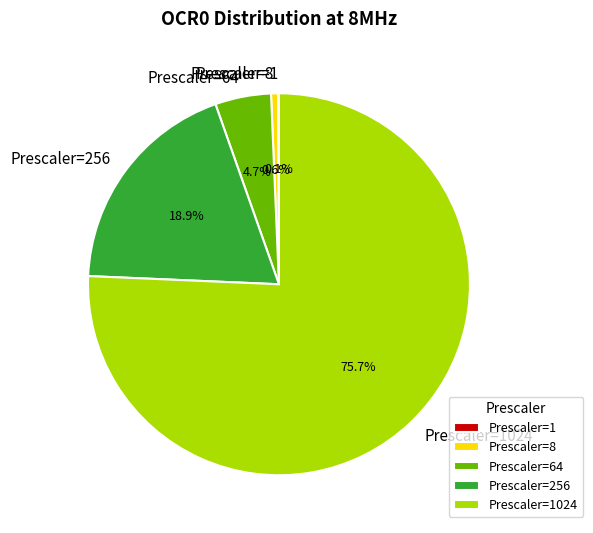

True or false: Prescaler=8 accounts for 1% of the total.

True